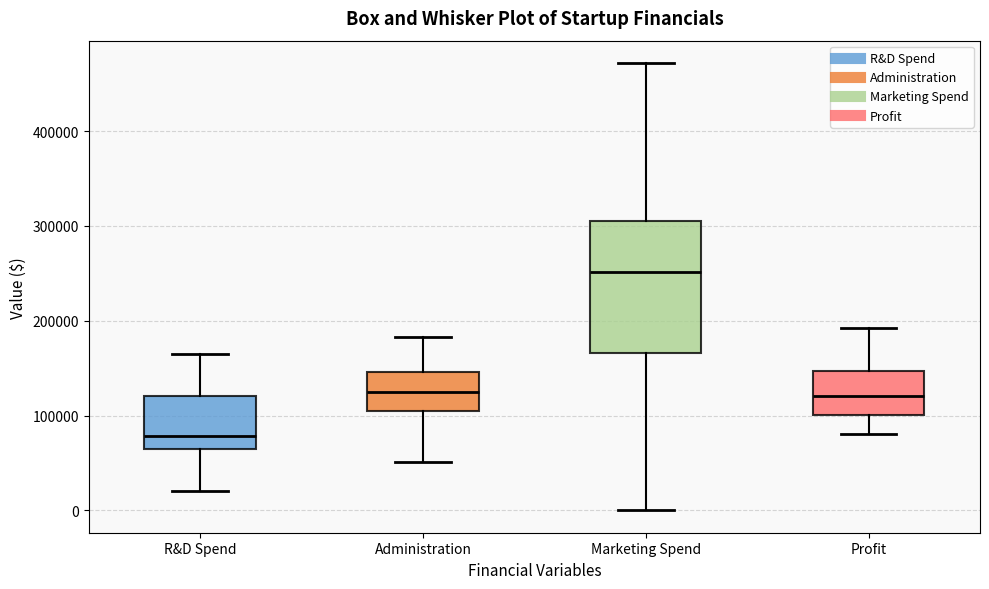

Reading left to right, transcribe this box plot: for each box, give where its median line is, the range the box spans, and where its two whiskers end, as read against the y-axis. The values are not printed on the chart, so give them approximately, as read against the axis.

R&D Spend: median 80000, box 60000 to 120000, whiskers 20000 to 170000
Administration: median 120000, box 110000 to 150000, whiskers 50000 to 180000
Marketing Spend: median 250000, box 170000 to 300000, whiskers 0 to 470000
Profit: median 120000, box 100000 to 150000, whiskers 80000 to 190000